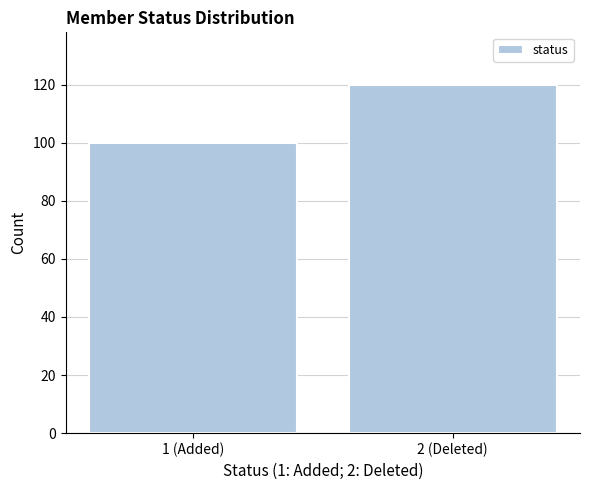

Reading right to left, what are all the values shown in this chart?

120	100